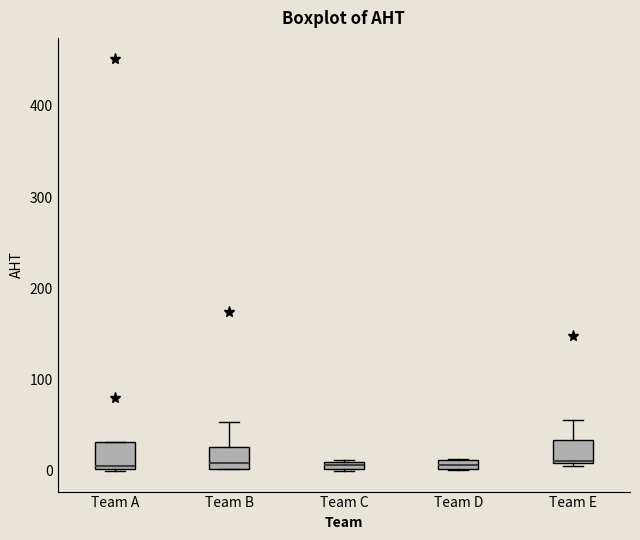

Where is the upper edge of the box for Team B on the y-axis? The values are not printed on the chart, so give them approximately, as read against the axis.

30